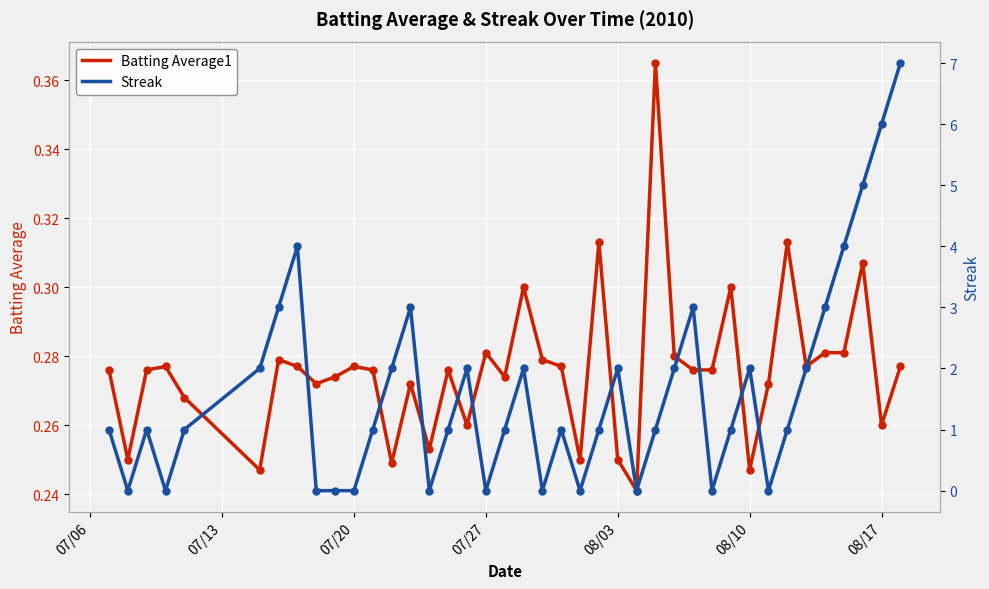

Which series has the widest spread of values?

Streak